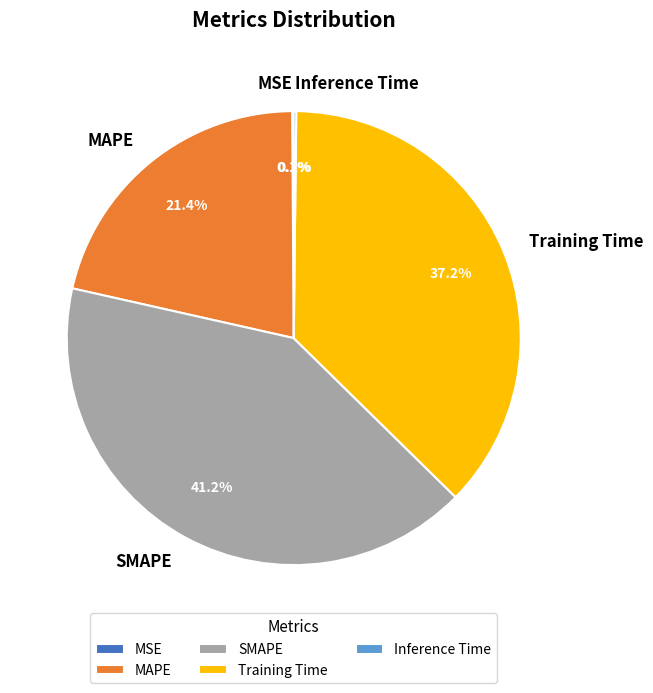

What percentage is NOT represented by MAPE?

78.6%